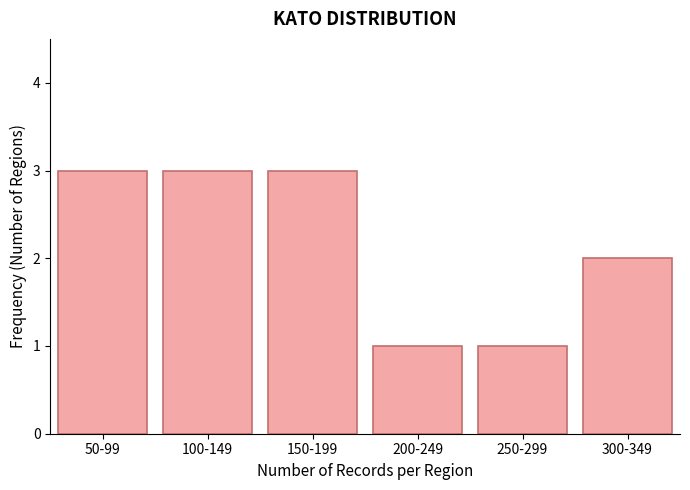

Reading left to right, what are all the values shown in this chart?

50-99=3	100-149=3	150-199=3	200-249=1	250-299=1	300-349=2